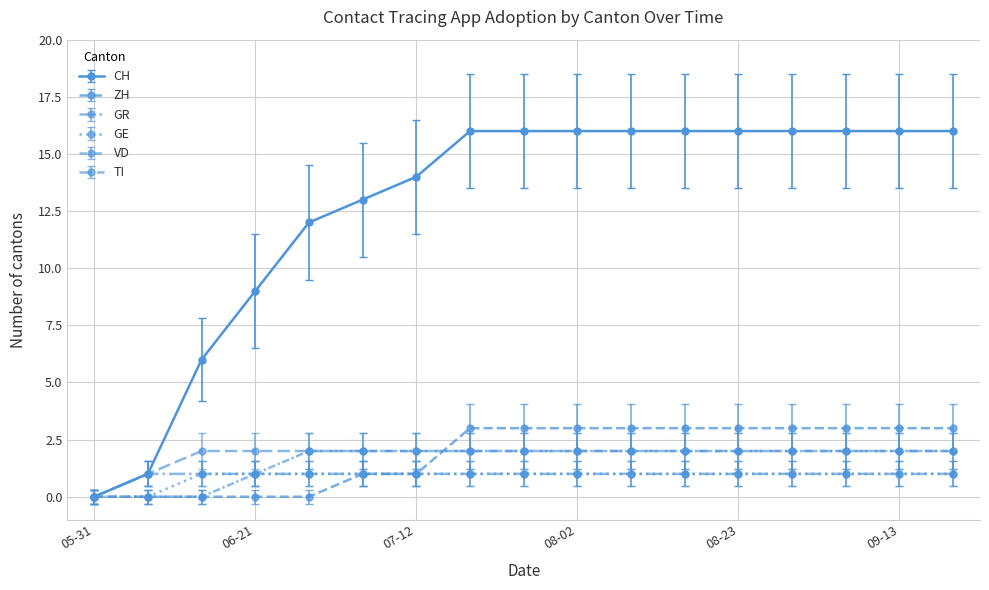

How many lines are shown in the chart?

6